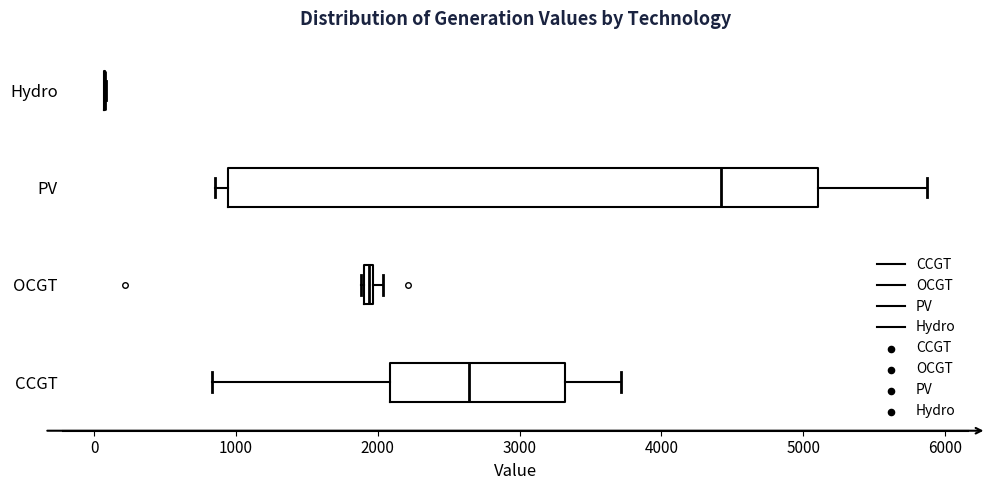

Where does the right whisker of the box for PV end on the x-axis? The values are not printed on the chart, so give them approximately, as read against the axis.

5900